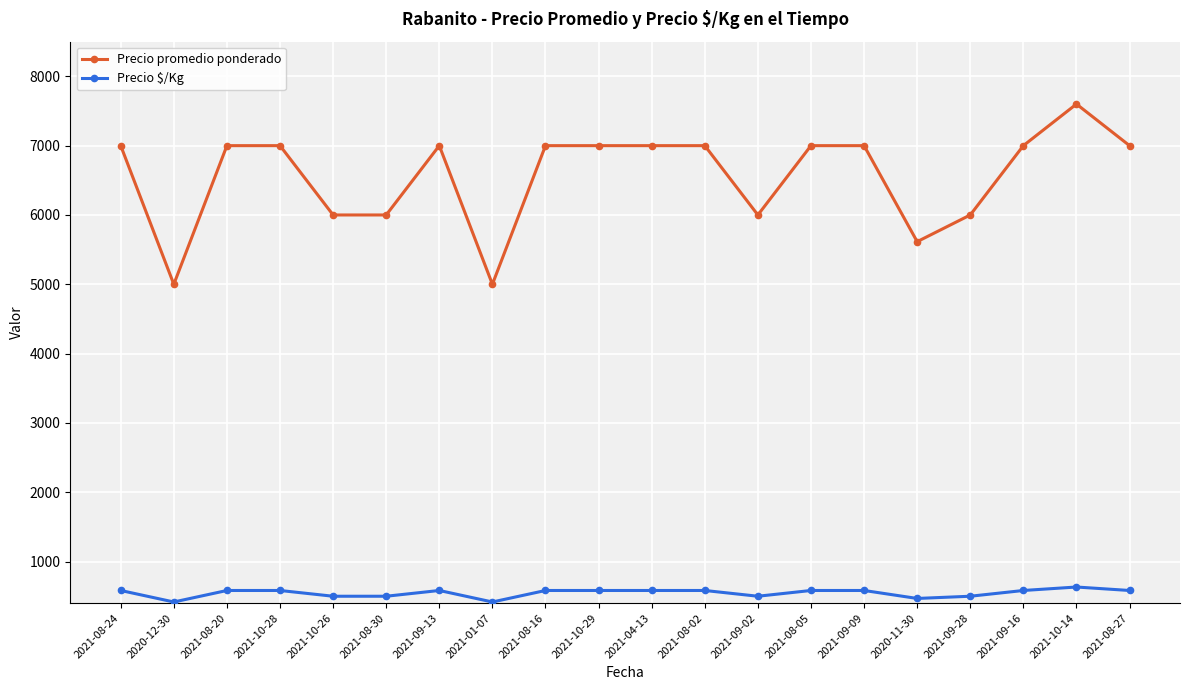

What is the value of the Precio $/Kg point at the 14th from the left?

583